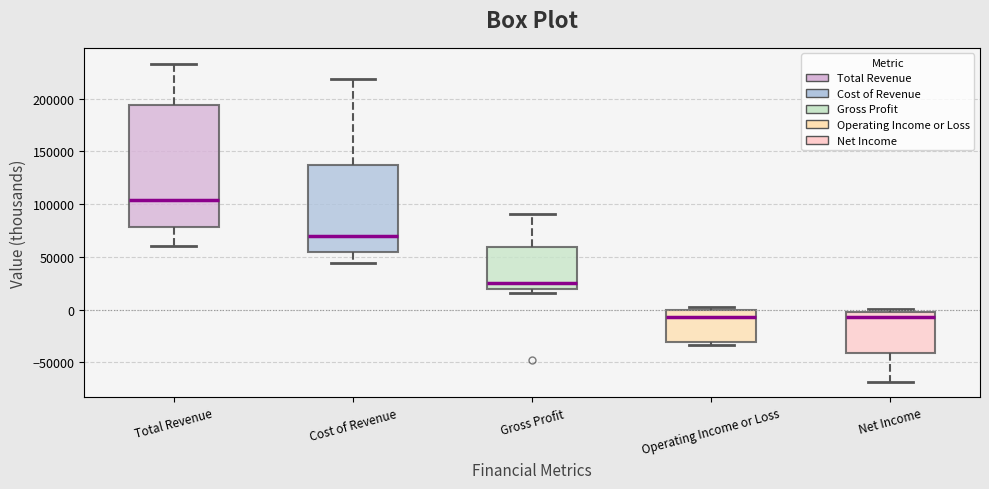

Which box's median line is the highest?

Total Revenue